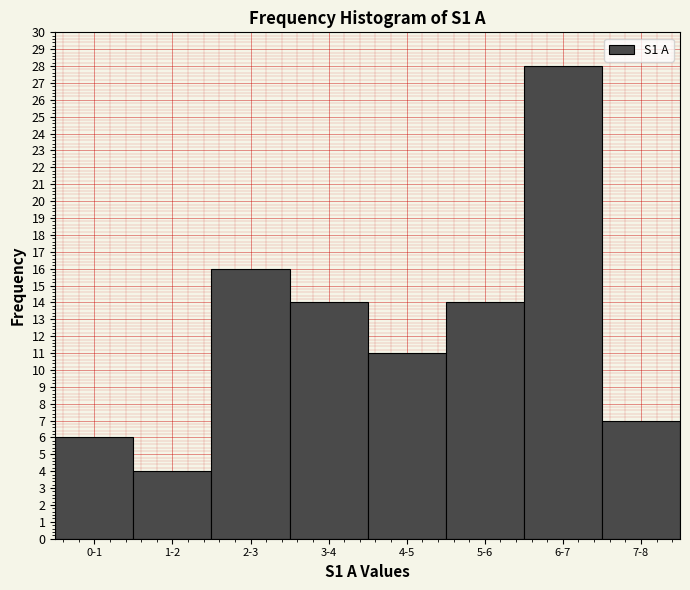

Reading right to left, list all the values displayed in this chart.

7	28	14	11	14	16	4	6